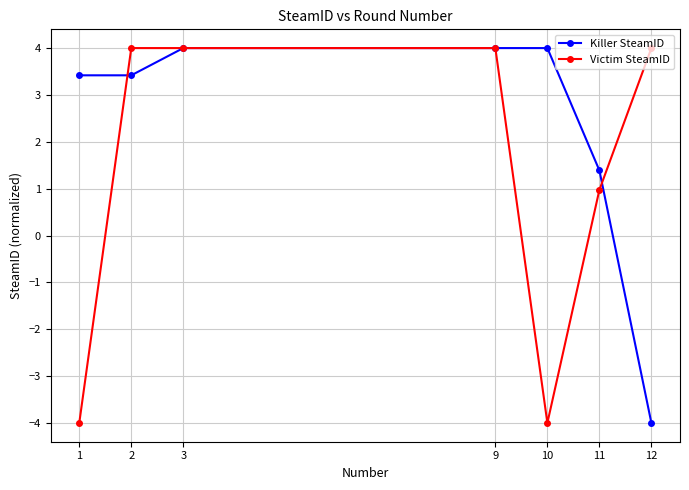

At 10, list the series in order from smallest to largest.

Victim SteamID, Killer SteamID